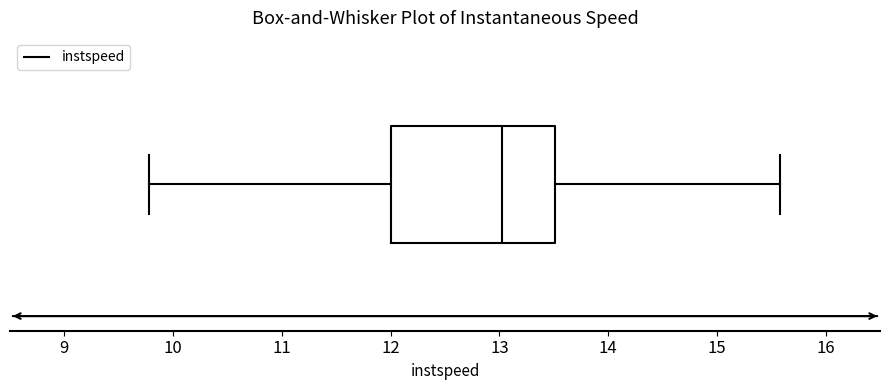

Transcribe this box plot: give where the median line is, the range the box spans, and where the two whiskers end, as read against the x-axis. The values are not printed on the chart, so give them approximately, as read against the axis.

median 13.0, box 12.0 to 13.5, whiskers 9.8 to 15.6